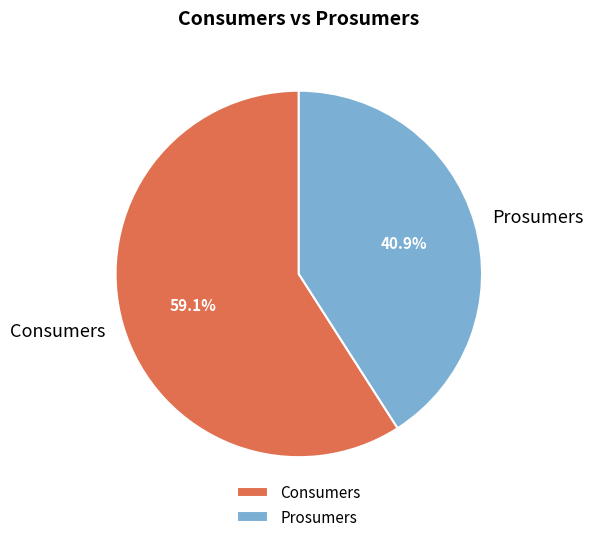

Is it true that Consumers is 59% of the pie?

True